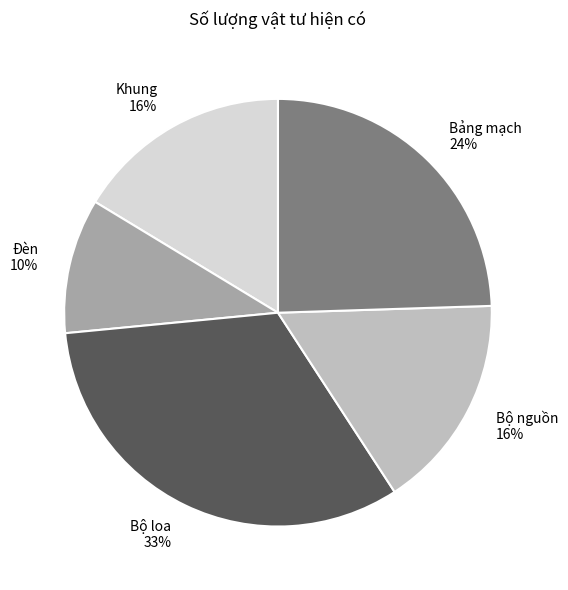

Is it true that Bộ loa is 33% of the pie?

True